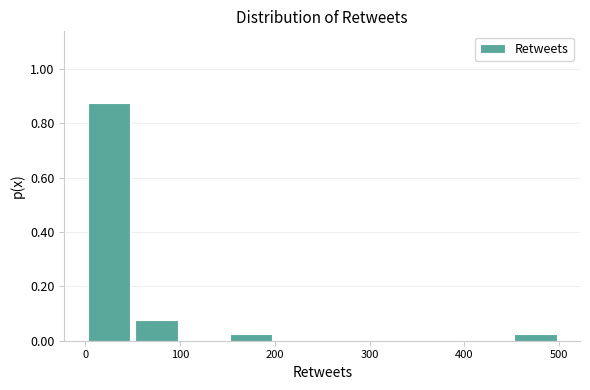

Reading left to right, transcribe this chart: for each bar, give the range it covers on the x-axis and its height. The values are not printed on the chart, so give them approximately, as read against the axis.

0 to 50: 0.88
50 to 100: 0.08
100 to 150: 0
150 to 200: 0.02
200 to 250: 0
250 to 300: 0
300 to 350: 0
350 to 400: 0
400 to 450: 0
450 to 500: 0.02